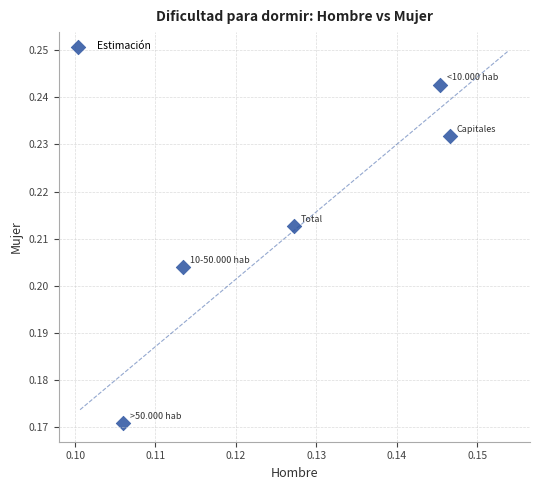

Count the number of points in this scatter plot.

5